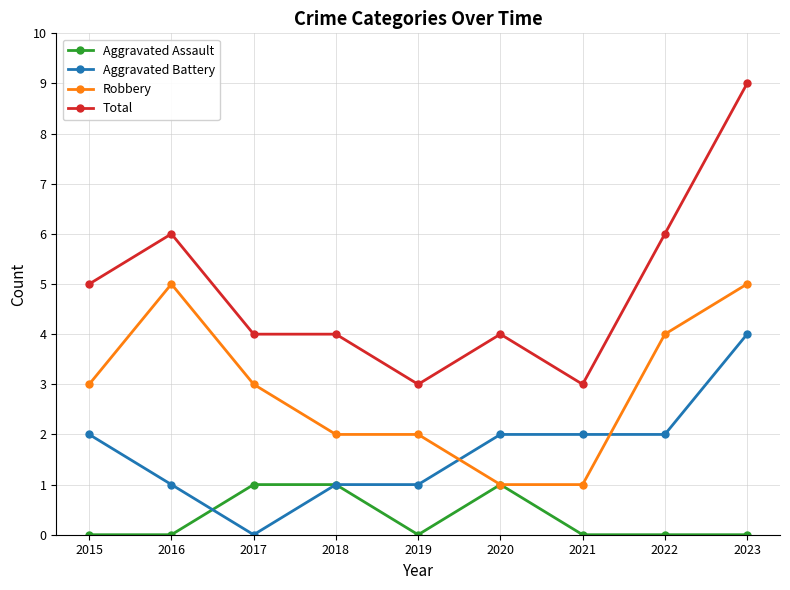

What is the approximate value of Robbery at 2022?

4